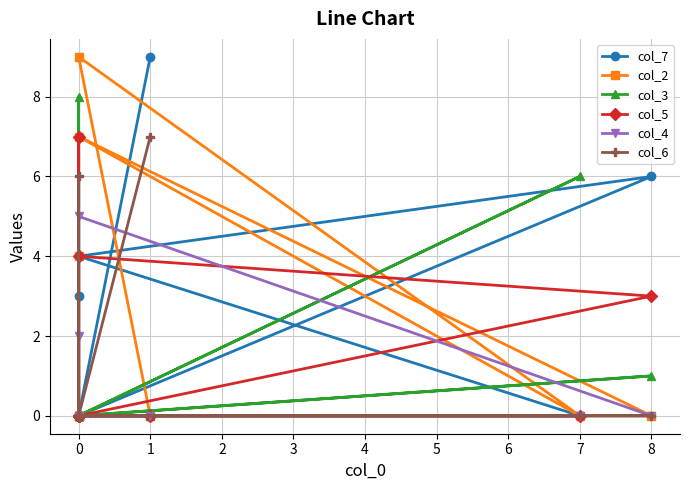

Count the number of data series in this chart.

6